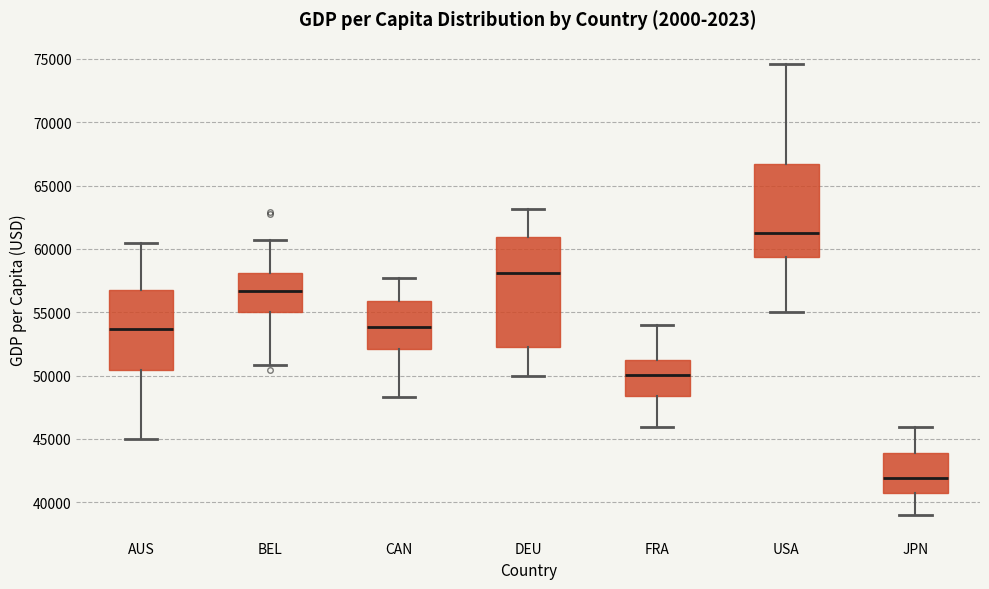

Which box's median line is the highest?

USA